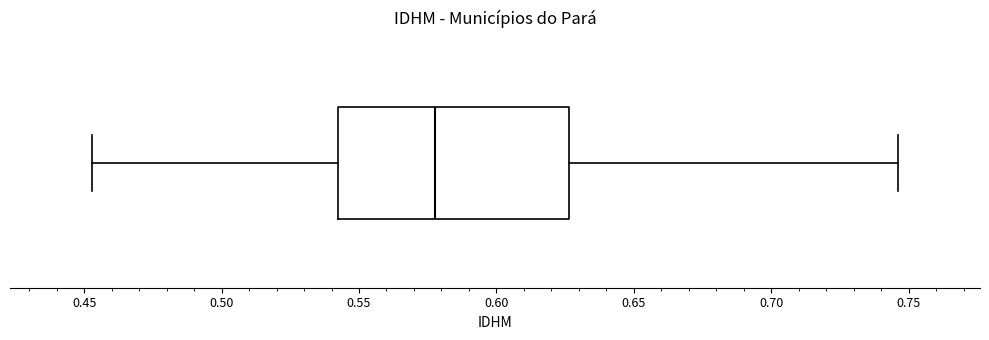

Read this box plot against the x-axis: the position of the median line, the range covered by the box, and the ends of both whiskers. The values are not printed on the chart, so give them approximately, as read against the axis.

median 0.580, box 0.540 to 0.625, whiskers 0.455 to 0.745